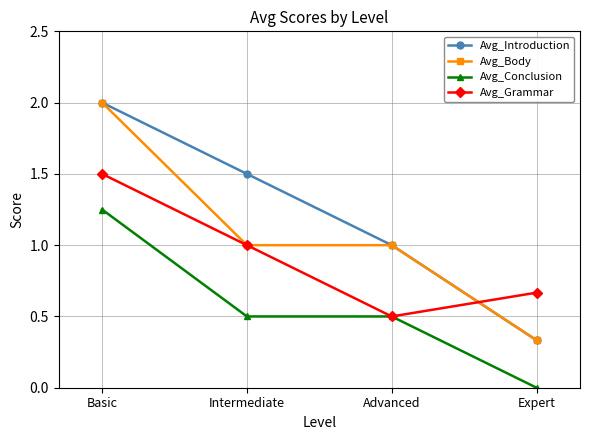

At which label does Avg_Body first exceed 1?

Basic